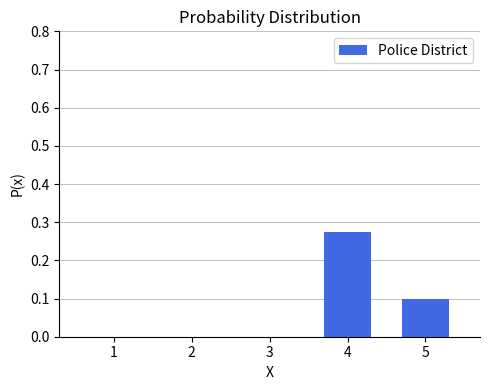

What is the change in value from 3 to 5?

+0.1